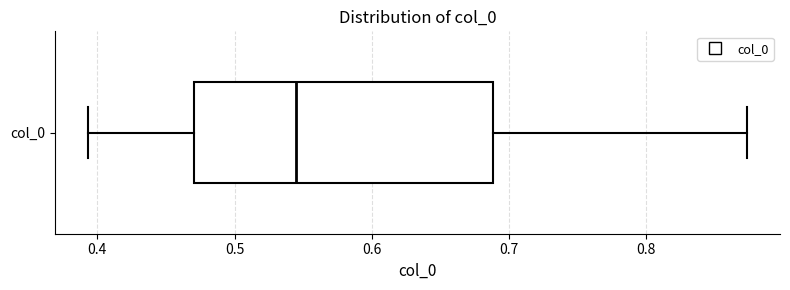

Where is the left edge of the box for col_0 on the x-axis? The values are not printed on the chart, so give them approximately, as read against the axis.

0.47